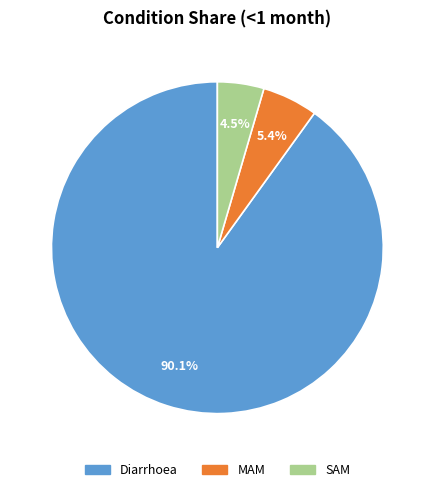

Which slice is the smallest?

SAM